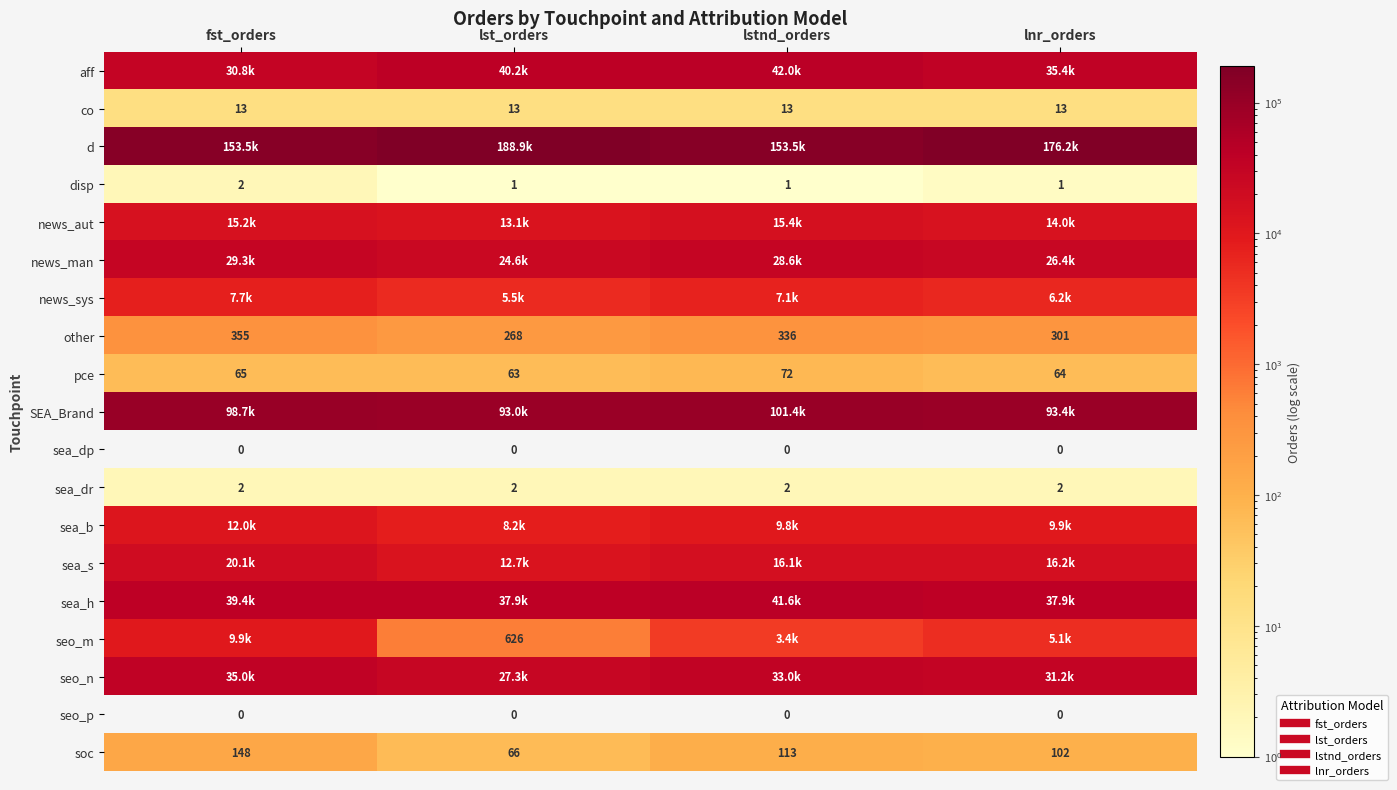

Which has a higher value, lstnd_orders or lnr_orders?

lstnd_orders